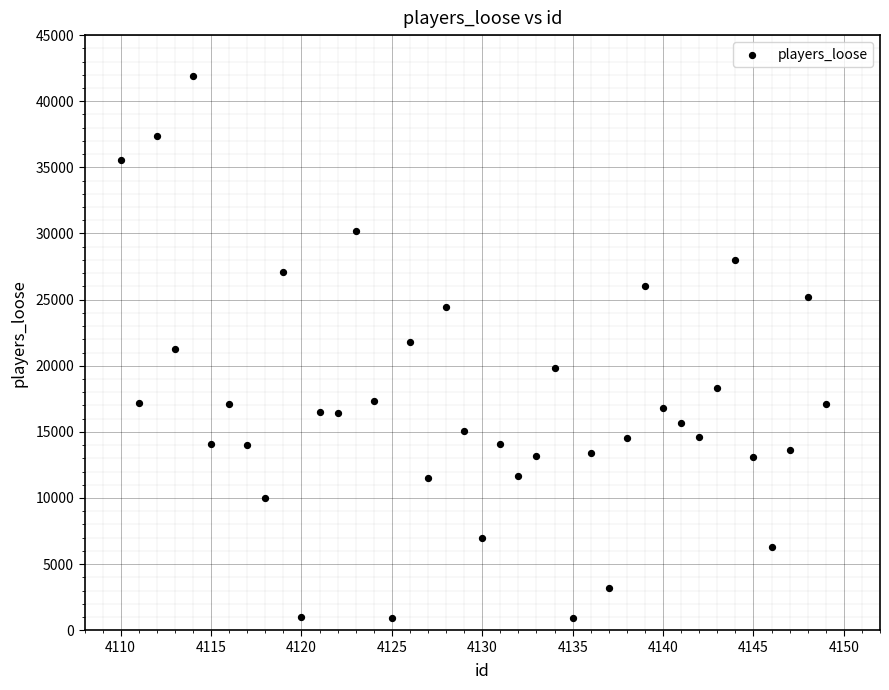

What is the range of Y values (max minus min)?

40950